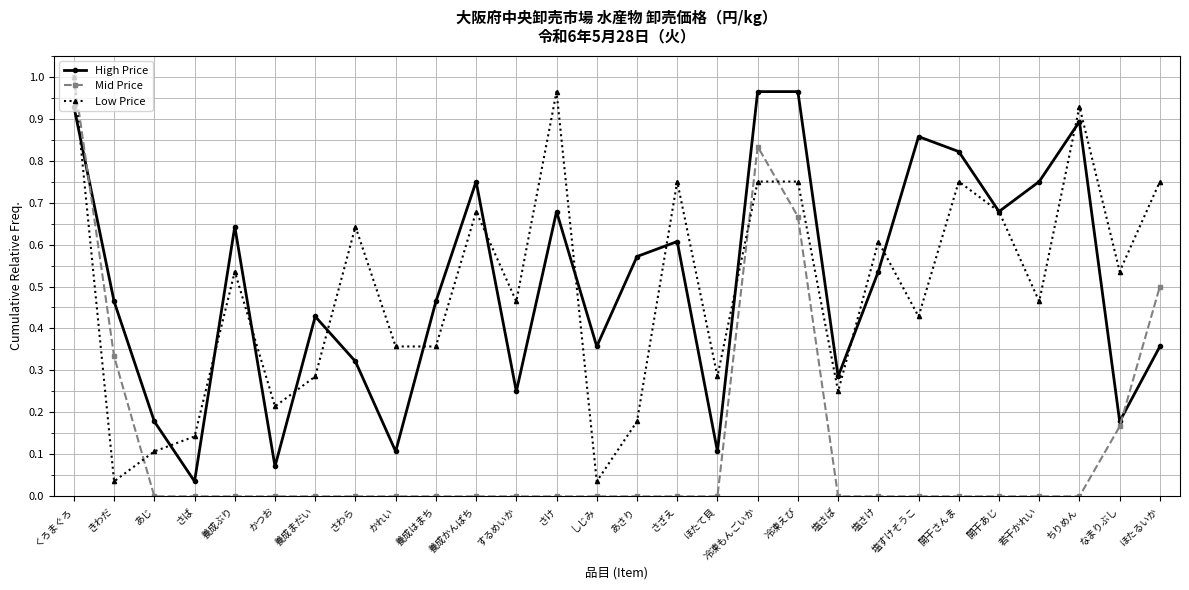

Which series has the largest range (max minus min)?

Mid Price